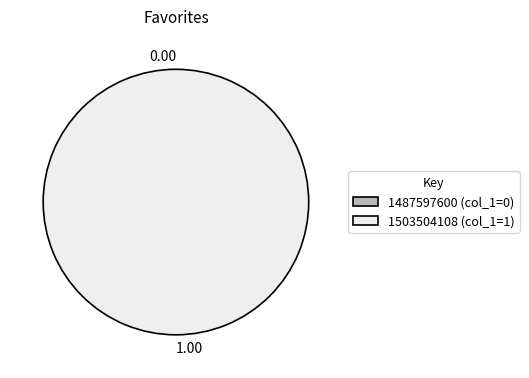

To the nearest percent, what is the combined percentage of 1503504108 and 1487597600?

100%